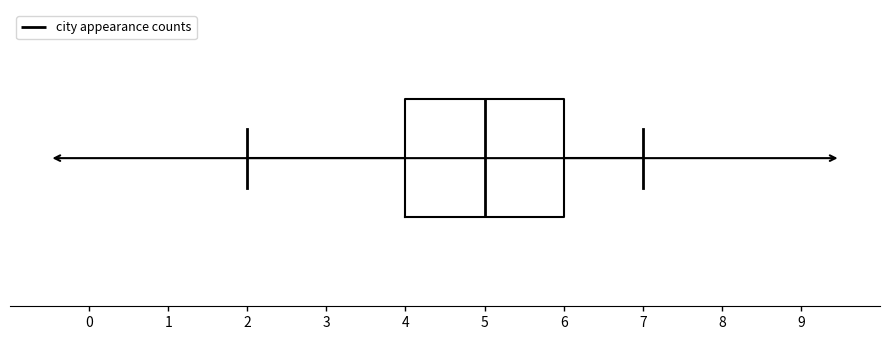

Transcribe this box plot: give where the median line is, the range the box spans, and where the two whiskers end, as read against the x-axis. The values are not printed on the chart, so give them approximately, as read against the axis.

median 5, box 4 to 6, whiskers 2 to 7